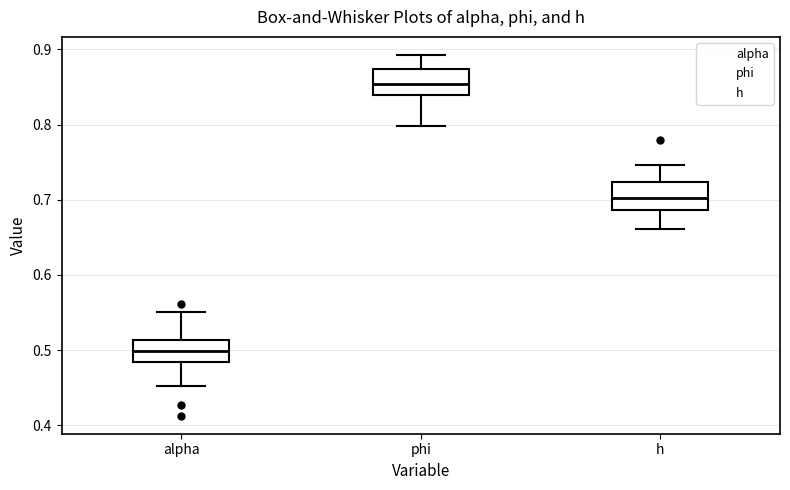

Reading left to right, read every box against the y-axis: the position of its median line, the range the box covers, and the ends of its whiskers. The values are not printed on the chart, so give them approximately, as read against the axis.

alpha: median 0.50, box 0.48 to 0.51, whiskers 0.45 to 0.55
phi: median 0.85, box 0.84 to 0.87, whiskers 0.80 to 0.89
h: median 0.70, box 0.69 to 0.72, whiskers 0.66 to 0.75